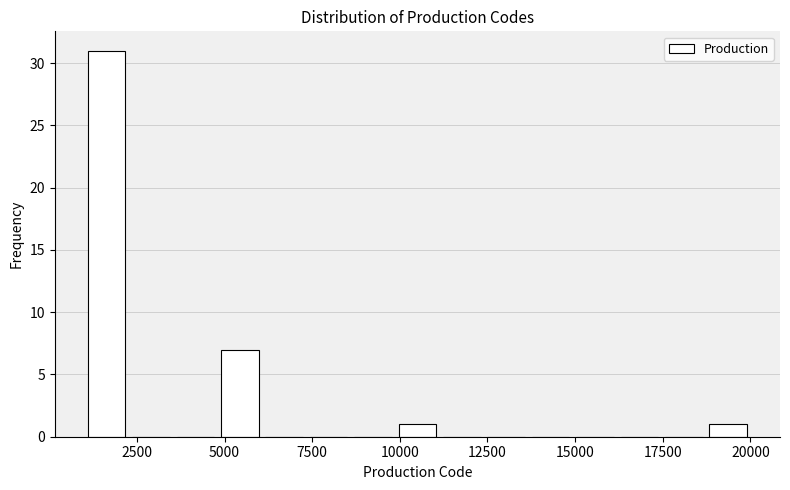

Read against the x-axis, roughly where is the centre of the tallest bar?

1500